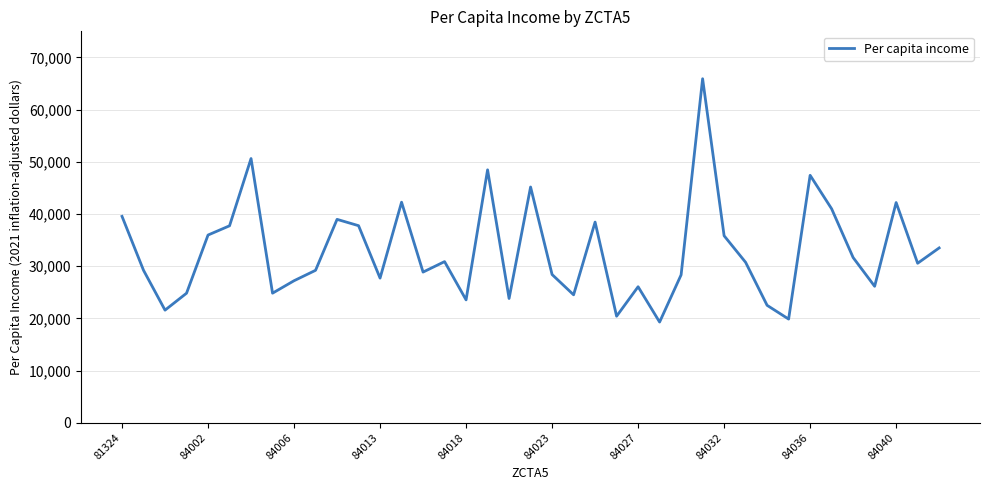

What is the minimum value shown in the chart?

19304